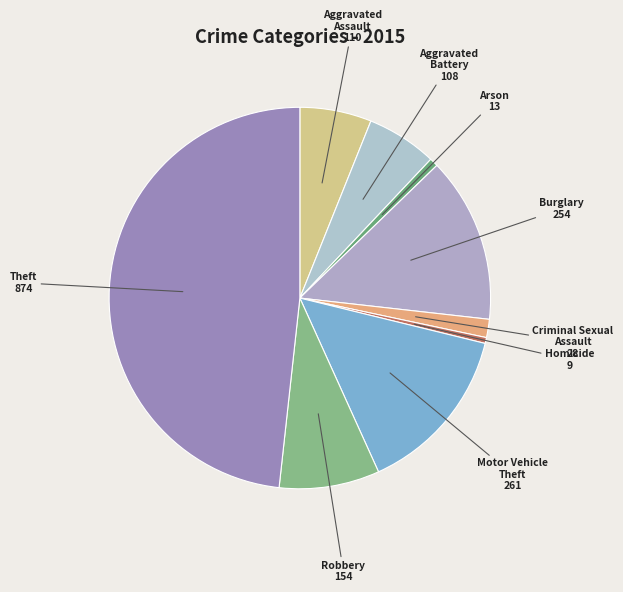

Is it true that Theft is 37% of the pie?

False